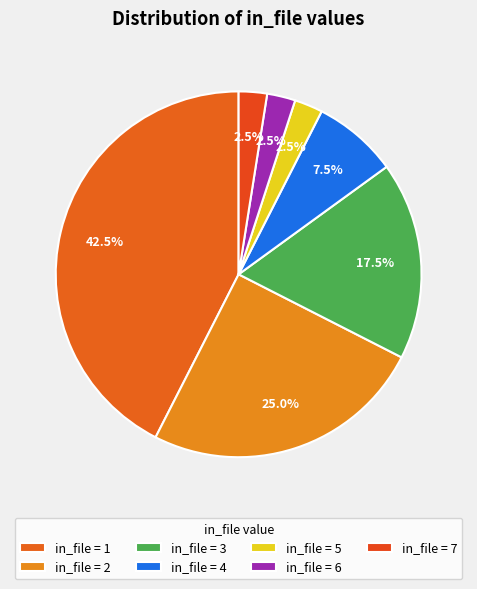

How many segments does this pie chart have?

7